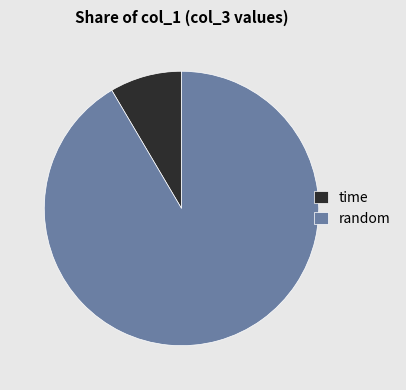

Do time and random together represent more than half of the pie?

Yes